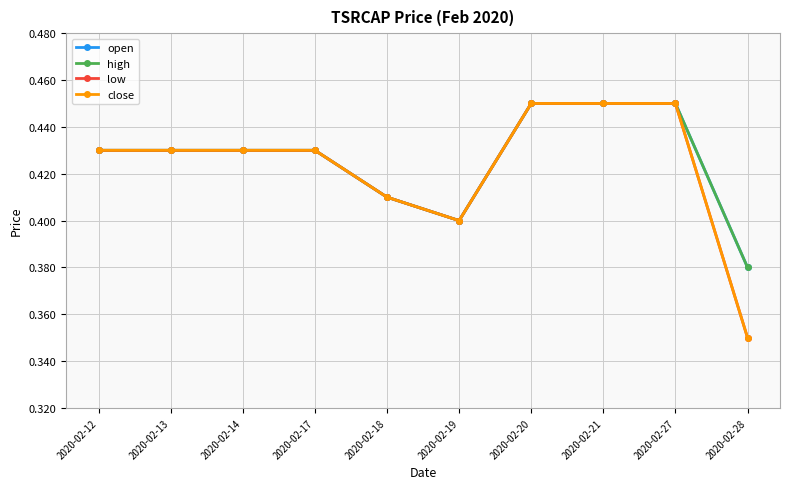

Is this an area chart (filled region under the line)?

No